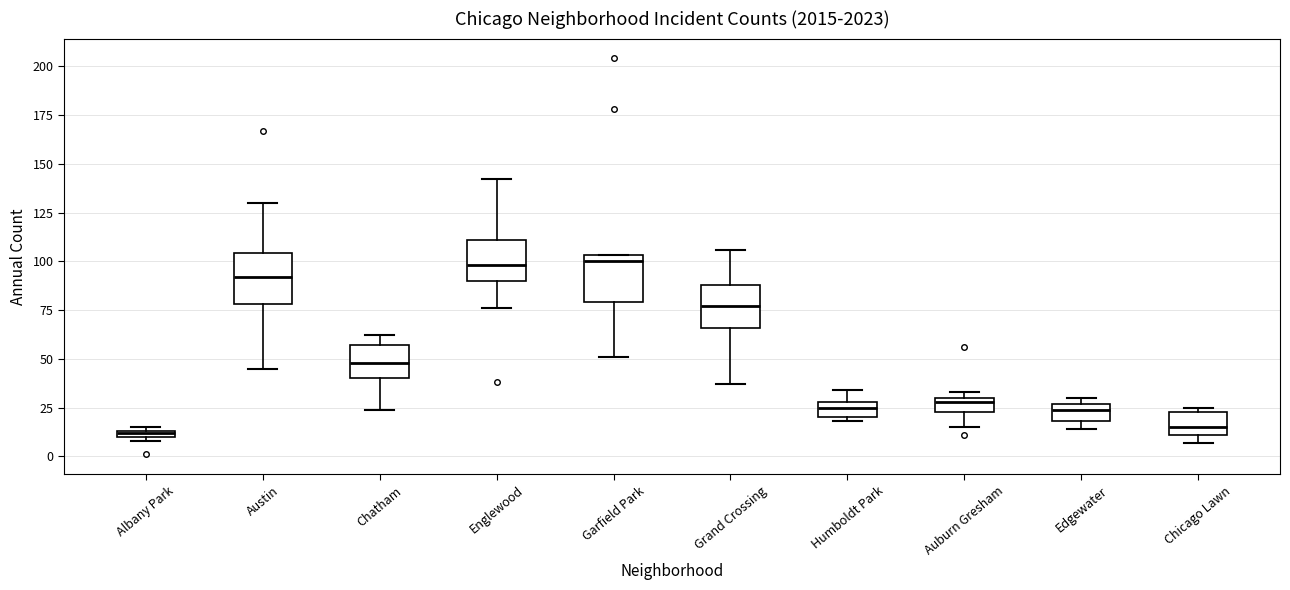

Where does the median line of the box for Chatham sit on the y-axis? The values are not printed on the chart, so give them approximately, as read against the axis.

50